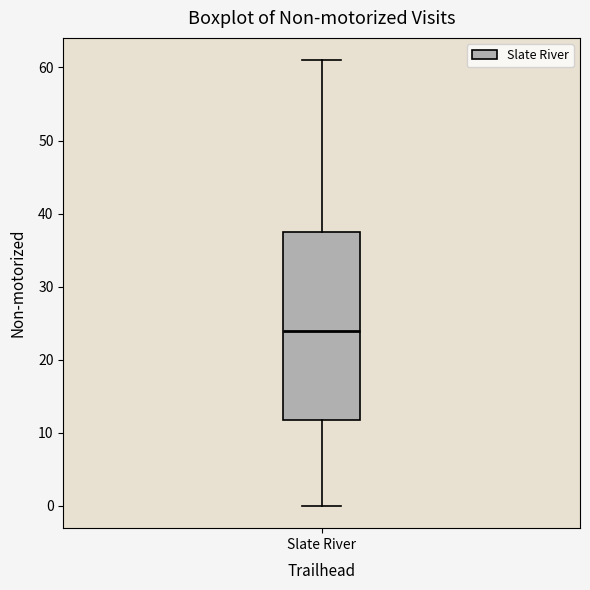

Where is the lower edge of the box for Slate River on the y-axis? The values are not printed on the chart, so give them approximately, as read against the axis.

12